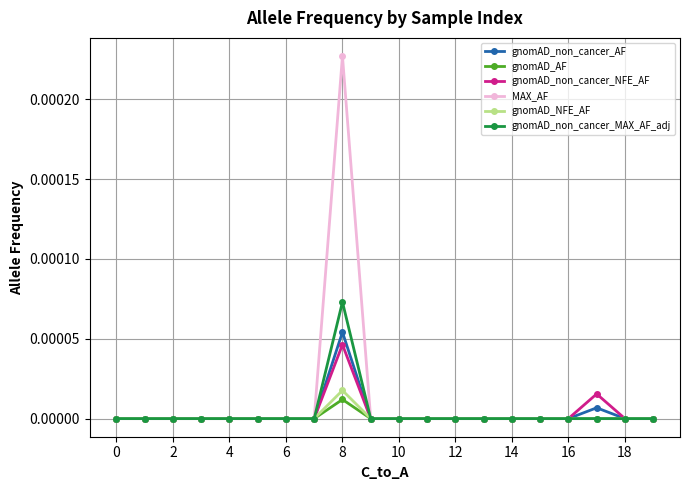

How many lines are shown in the chart?

6